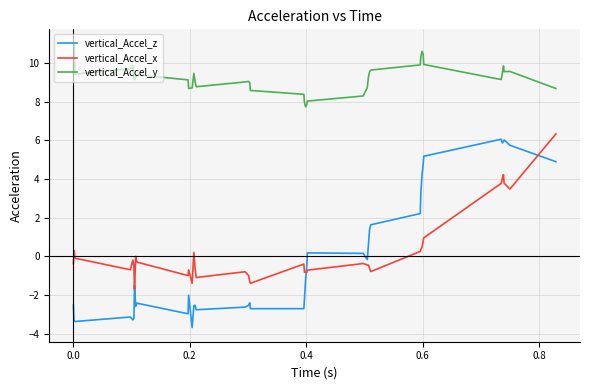

What is the difference between the maximum and minimum values in the vertical_Accel_z series?

9.7